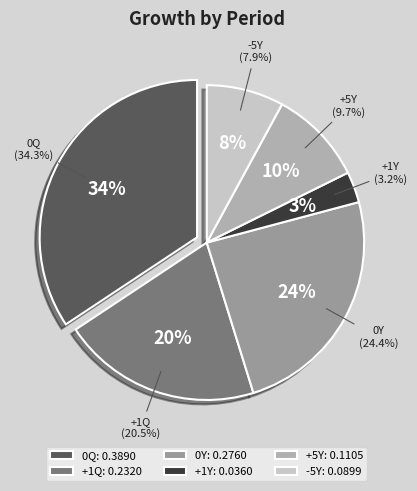

Combined, do +1Y and +5Y account for over 50%?

No